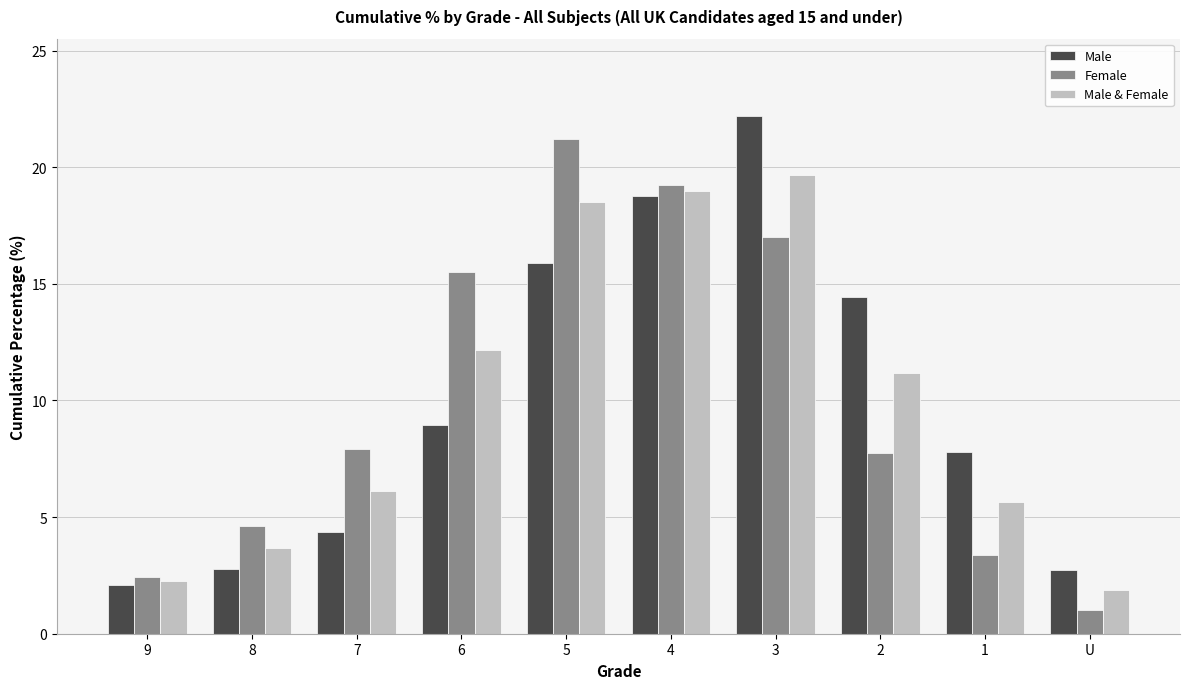

At which category is the sum across all series the highest?

3